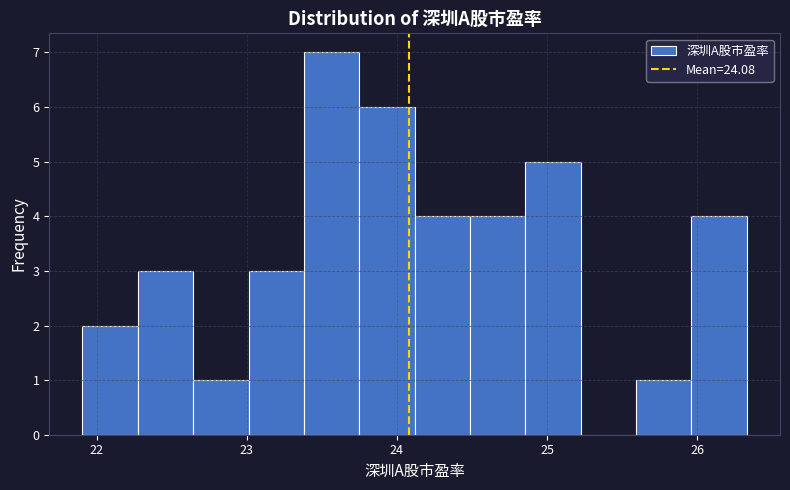

Around what value on the x-axis is the tallest bar? Give the approximate position of its centre, as read against the axis.

23.6